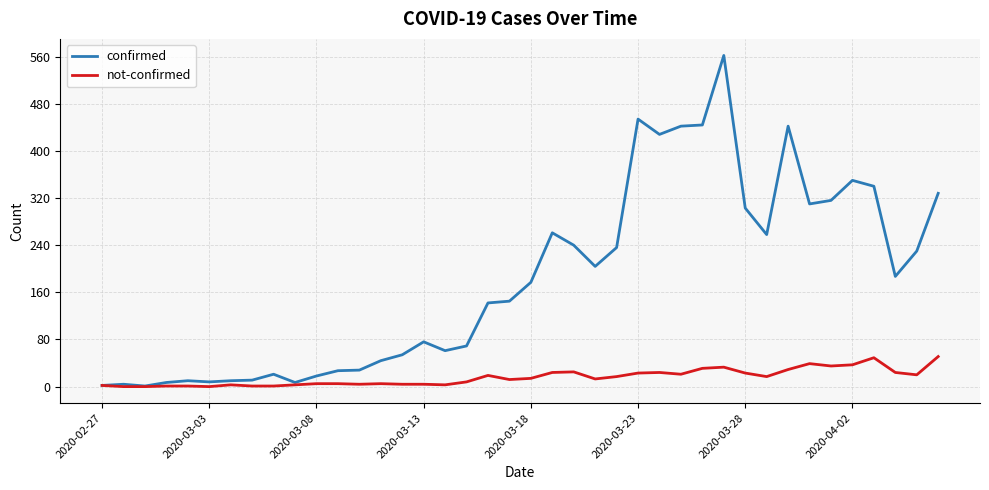

Rank the series by their average value, from highest to lowest.

confirmed, not-confirmed